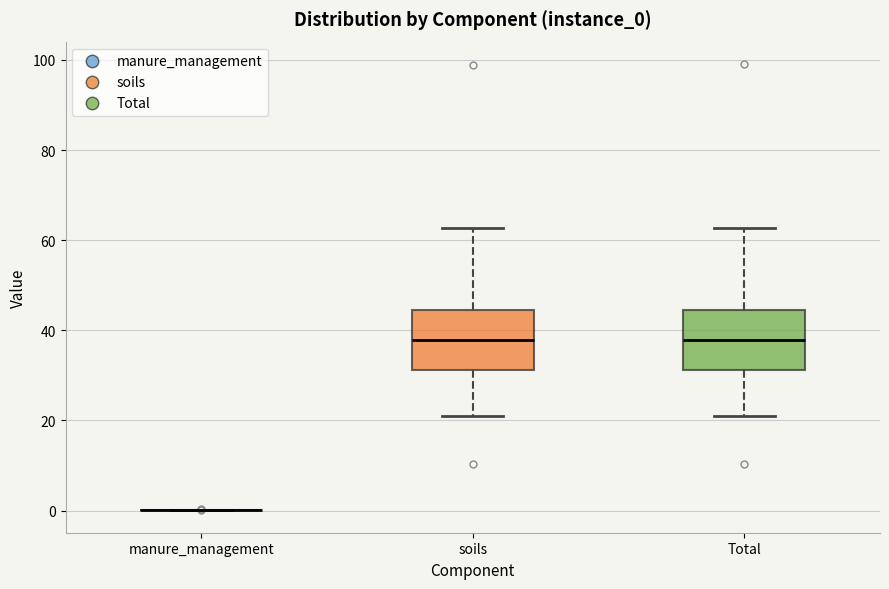

Reading left to right, transcribe this box plot: for each box, give where its median line is, the range the box spans, and where its two whiskers end, as read against the y-axis. The values are not printed on the chart, so give them approximately, as read against the axis.

manure_management: box collapsed to a line at 0, whiskers 0 to 0
soils: median 38, box 32 to 44, whiskers 20 to 62
Total: median 38, box 32 to 44, whiskers 22 to 62